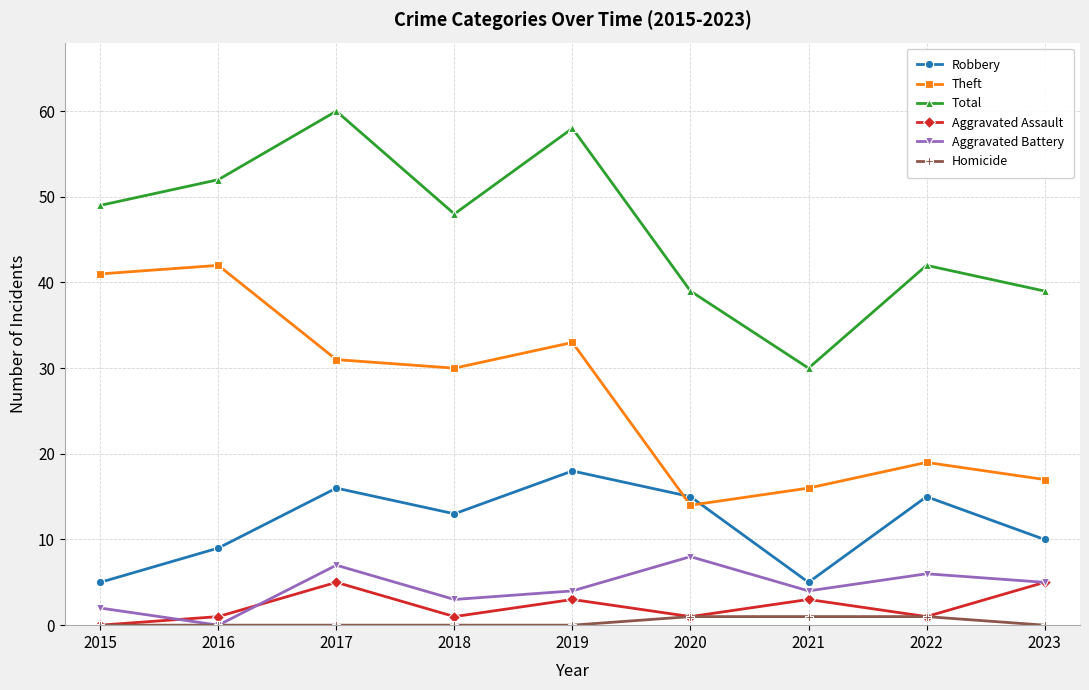

What is the sum of the Total values at 2018 and 2023?

87